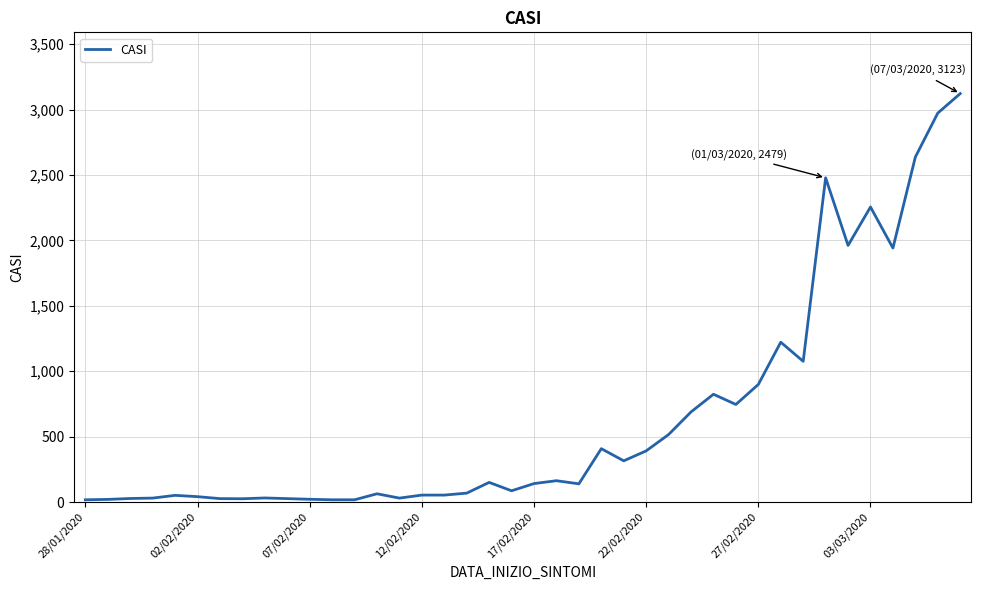

What is the difference between the maximum and minimum values?

3106